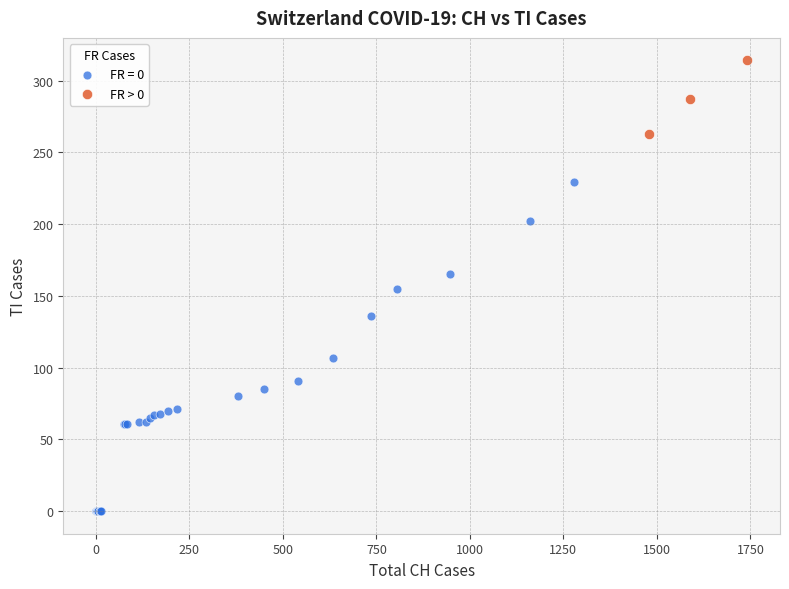

Which series contains the lowest Y value?

FR = 0